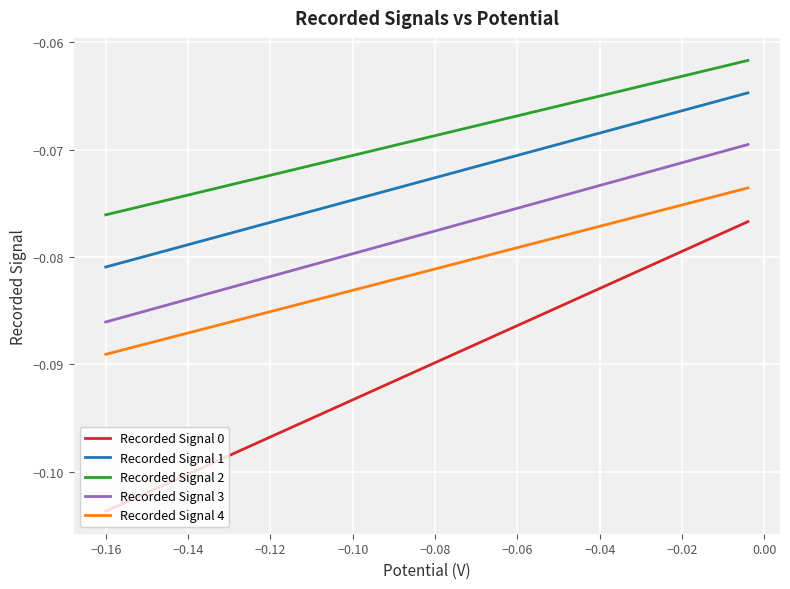

Reading left to right, extract all data points from this chart.

Recorded Signal 0: -0.1	-0.1	-0.1	-0.1	-0.1	-0.1	-0.1	-0.1	-0.1	-0.1	-0.1	-0.1	-0.1	-0.1	-0.1	-0.1	-0.1	-0.1	-0.1	-0.1	-0.1	-0.1	-0.1	-0.1	-0.1	-0.1	-0.1	-0.1	-0.1	-0.1	-0.1	-0.1	-0.1	-0.1	-0.1	-0.1	-0.1	-0.1	-0.1	-0.1
Recorded Signal 1: -0.1	-0.1	-0.1	-0.1	-0.1	-0.1	-0.1	-0.1	-0.1	-0.1	-0.1	-0.1	-0.1	-0.1	-0.1	-0.1	-0.1	-0.1	-0.1	-0.1	-0.1	-0.1	-0.1	-0.1	-0.1	-0.1	-0.1	-0.1	-0.1	-0.1	-0.1	-0.1	-0.1	-0.1	-0.1	-0.1	-0.1	-0.1	-0.1	-0.1
Recorded Signal 2: -0.1	-0.1	-0.1	-0.1	-0.1	-0.1	-0.1	-0.1	-0.1	-0.1	-0.1	-0.1	-0.1	-0.1	-0.1	-0.1	-0.1	-0.1	-0.1	-0.1	-0.1	-0.1	-0.1	-0.1	-0.1	-0.1	-0.1	-0.1	-0.1	-0.1	-0.1	-0.1	-0.1	-0.1	-0.1	-0.1	-0.1	-0.1	-0.1	-0.1
Recorded Signal 3: -0.1	-0.1	-0.1	-0.1	-0.1	-0.1	-0.1	-0.1	-0.1	-0.1	-0.1	-0.1	-0.1	-0.1	-0.1	-0.1	-0.1	-0.1	-0.1	-0.1	-0.1	-0.1	-0.1	-0.1	-0.1	-0.1	-0.1	-0.1	-0.1	-0.1	-0.1	-0.1	-0.1	-0.1	-0.1	-0.1	-0.1	-0.1	-0.1	-0.1
Recorded Signal 4: -0.1	-0.1	-0.1	-0.1	-0.1	-0.1	-0.1	-0.1	-0.1	-0.1	-0.1	-0.1	-0.1	-0.1	-0.1	-0.1	-0.1	-0.1	-0.1	-0.1	-0.1	-0.1	-0.1	-0.1	-0.1	-0.1	-0.1	-0.1	-0.1	-0.1	-0.1	-0.1	-0.1	-0.1	-0.1	-0.1	-0.1	-0.1	-0.1	-0.1